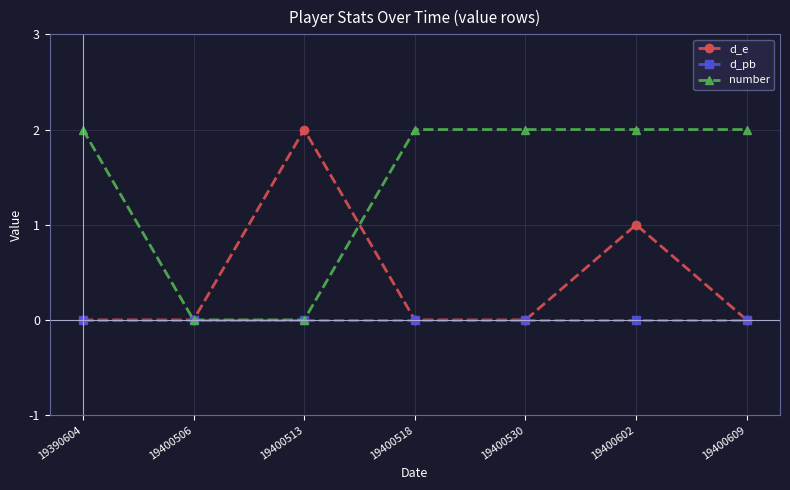

What is the difference between the second highest and minimum values in the number series?

2